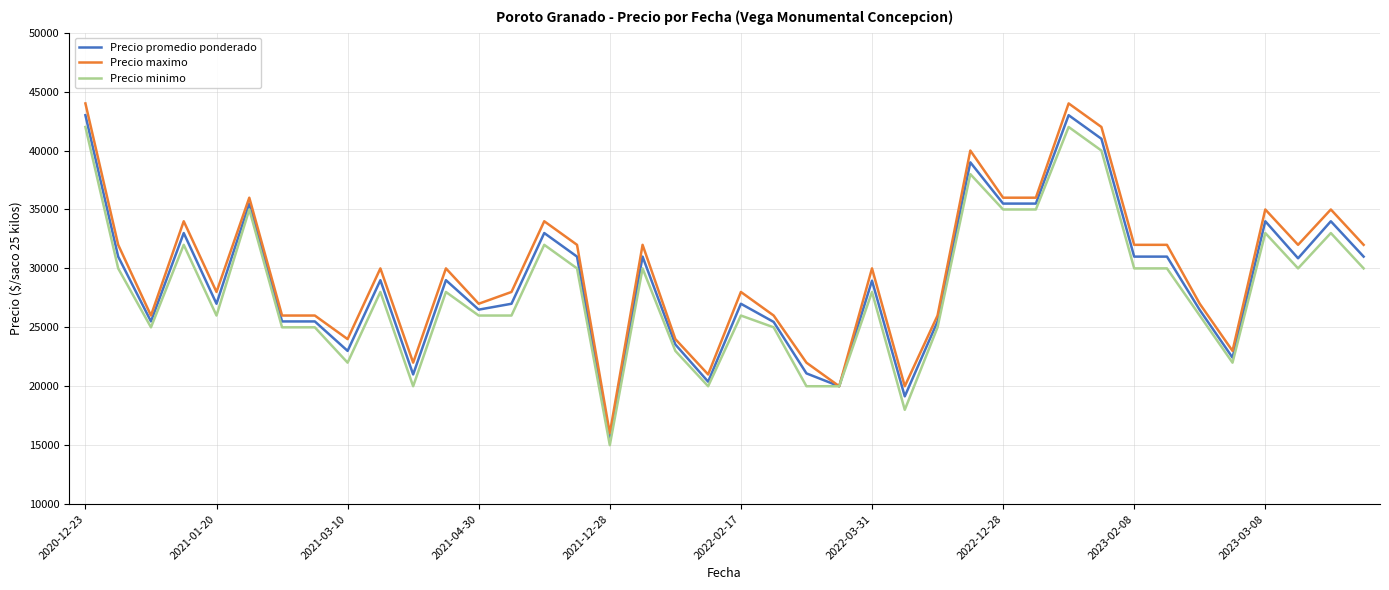

What is the highest value of the Precio maximo series?

44000